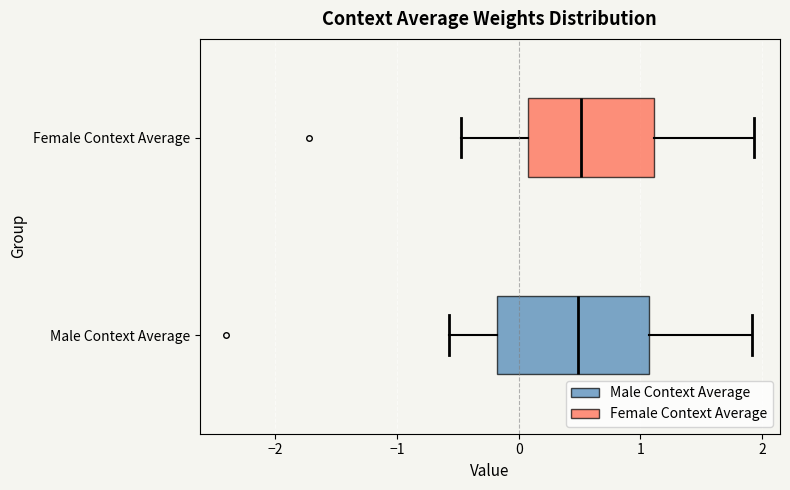

Reading bottom to top, read every box against the x-axis: the position of its median line, the range the box covers, and the ends of its whiskers. The values are not printed on the chart, so give them approximately, as read against the axis.

Male Context Average: median 0.5, box -0.2 to 1.1, whiskers -0.6 to 1.9
Female Context Average: median 0.5, box 0.1 to 1.1, whiskers -0.5 to 1.9